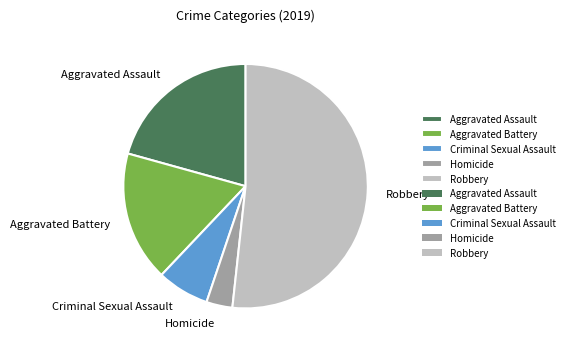

Between Criminal Sexual Assault and Homicide, which is larger?

Criminal Sexual Assault